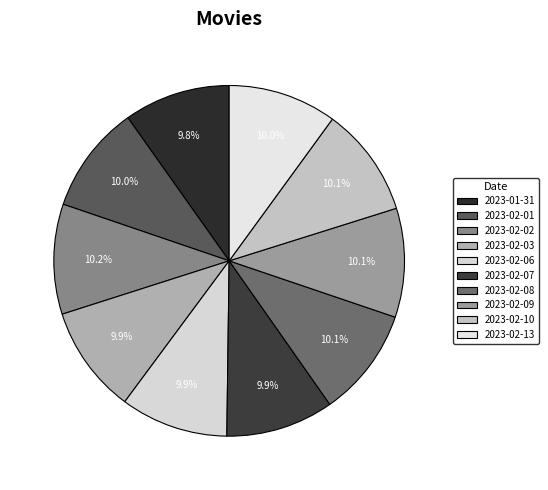

To the nearest percent, what portion does 2023-02-08 represent?

10%